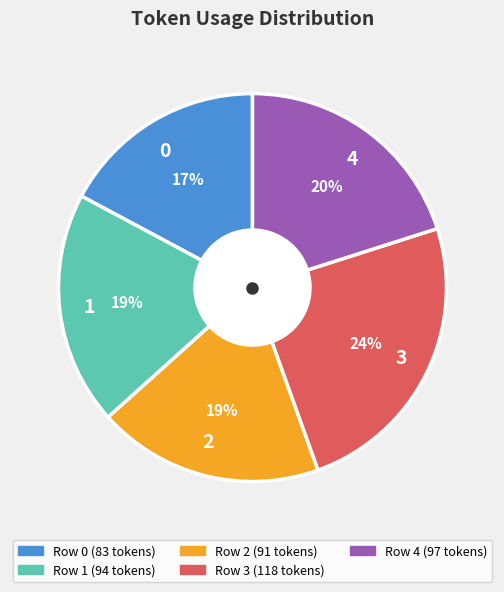

True or false: 1 accounts for 12% of the total.

False